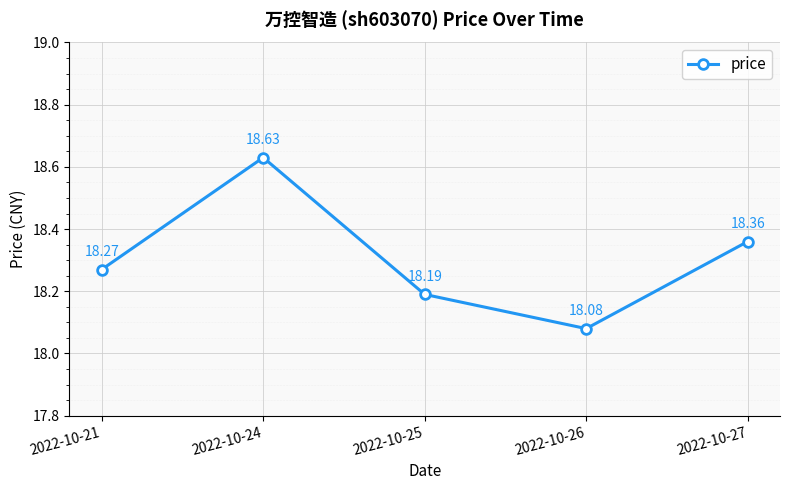

The value at 2022-10-24 is 11.9. True or false?

False